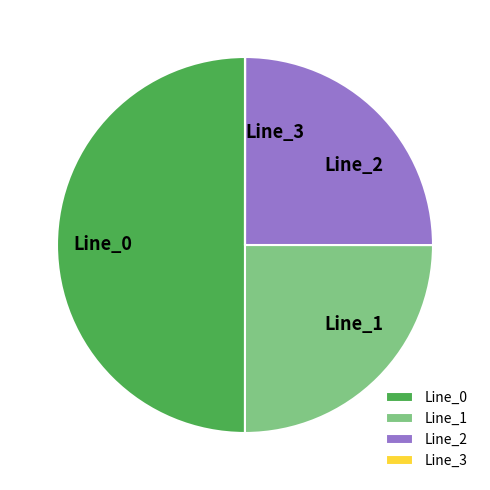

True or false: Line_2 accounts for 25% of the total.

True